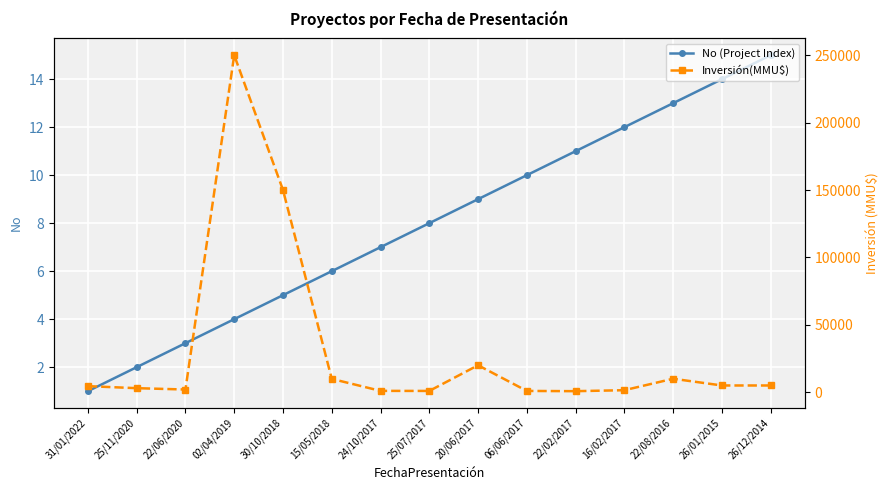

Is it true that Inversión(MMU$) equals 950 at 25/07/2017?

True